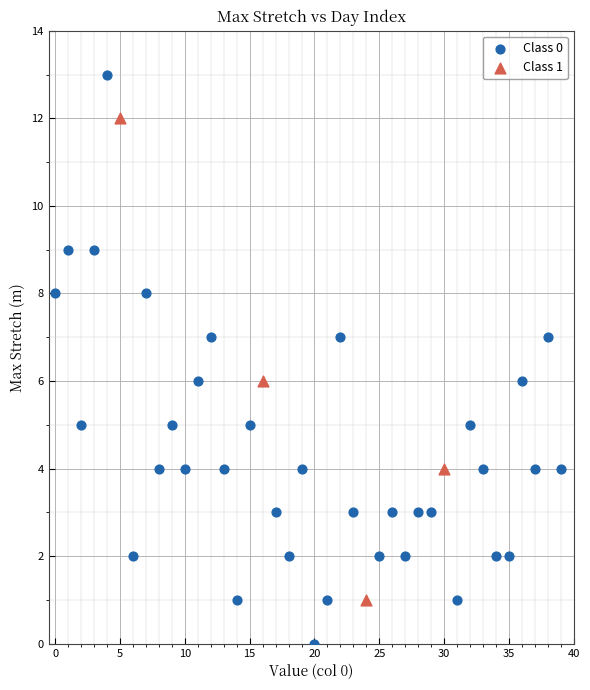

Which series has the largest Y range (max minus min)?

Class 0